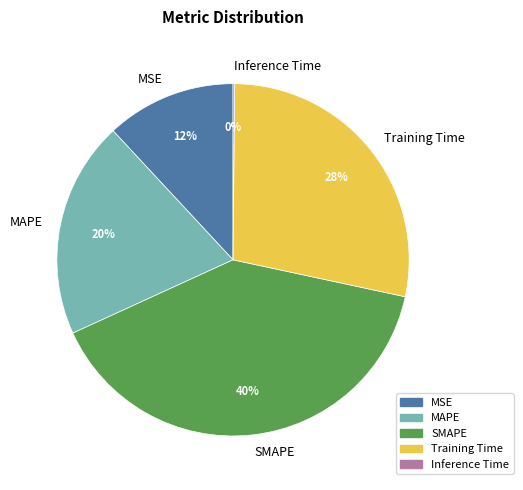

To the nearest percent, what is the difference between the largest and smallest slice percentages?

40%